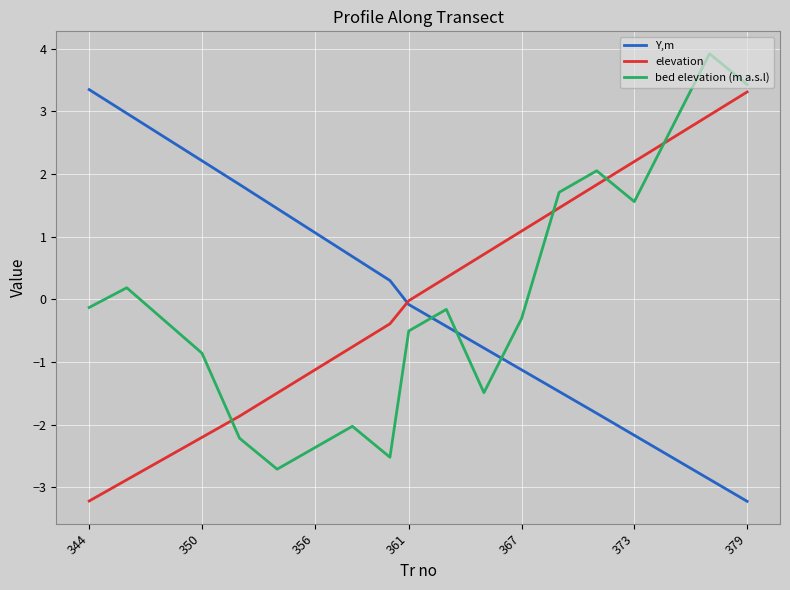

Does the chart have visible grid lines?

Yes